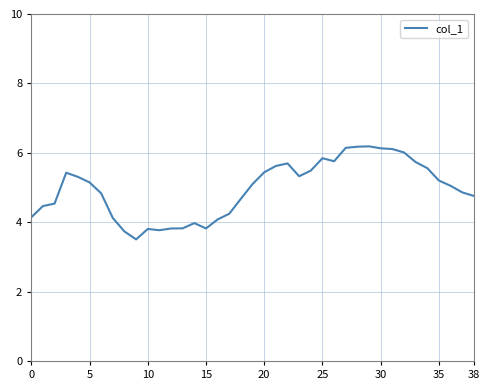

What is the smallest value displayed?

3.5